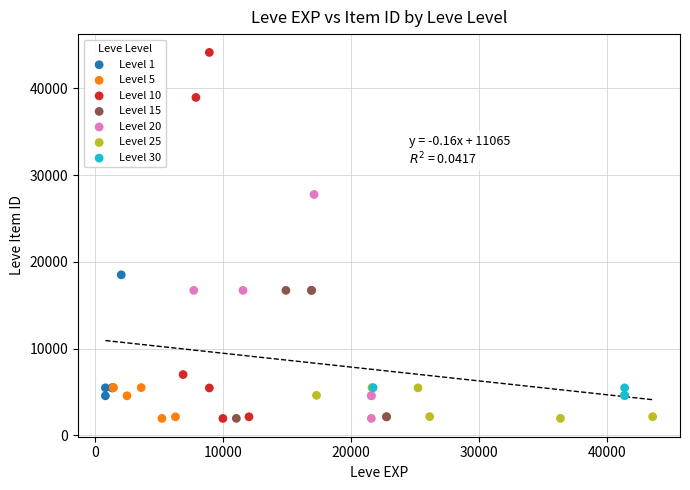

Which series has the largest Y range (max minus min)?

Level 10